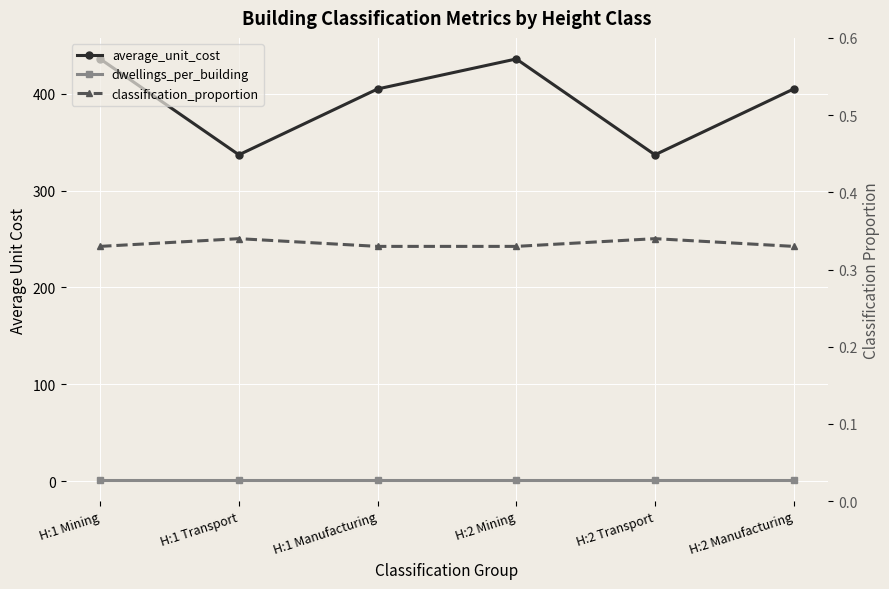

Rank the series at H:2 Transport from lowest to highest value.

classification_proportion, dwellings_per_building, average_unit_cost